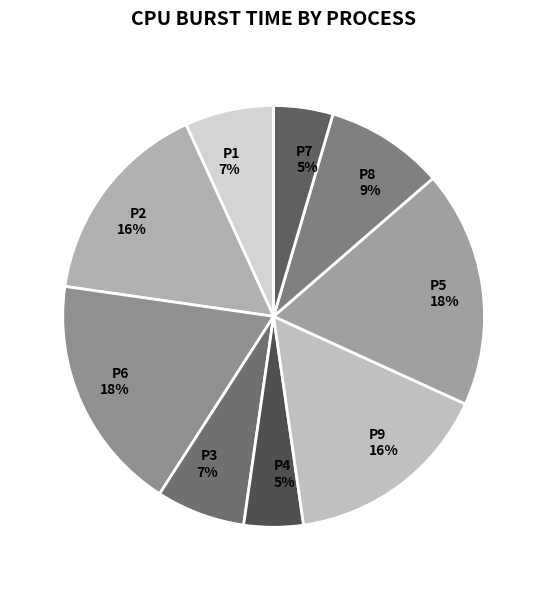

Does P5 account for over 50% of the chart?

No